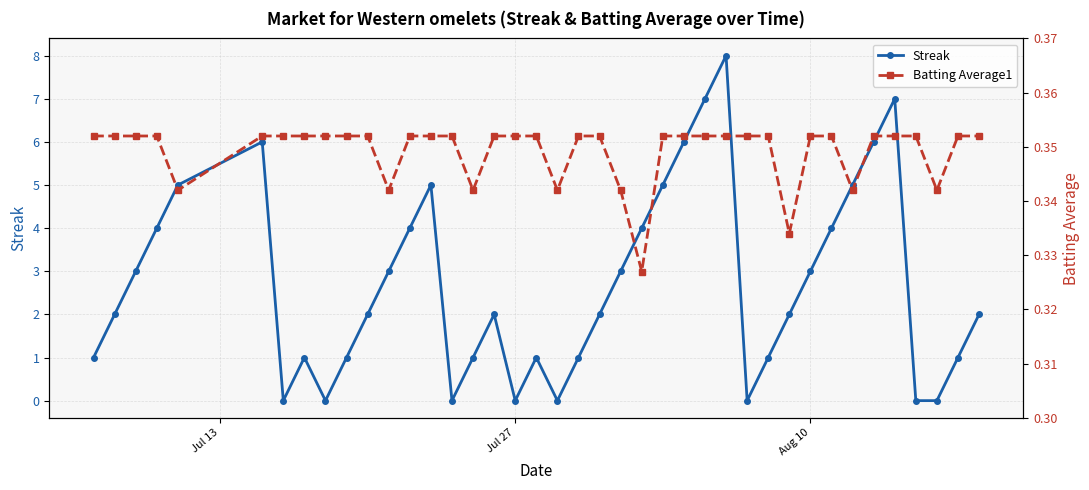

What is the maximum value for Streak?

8